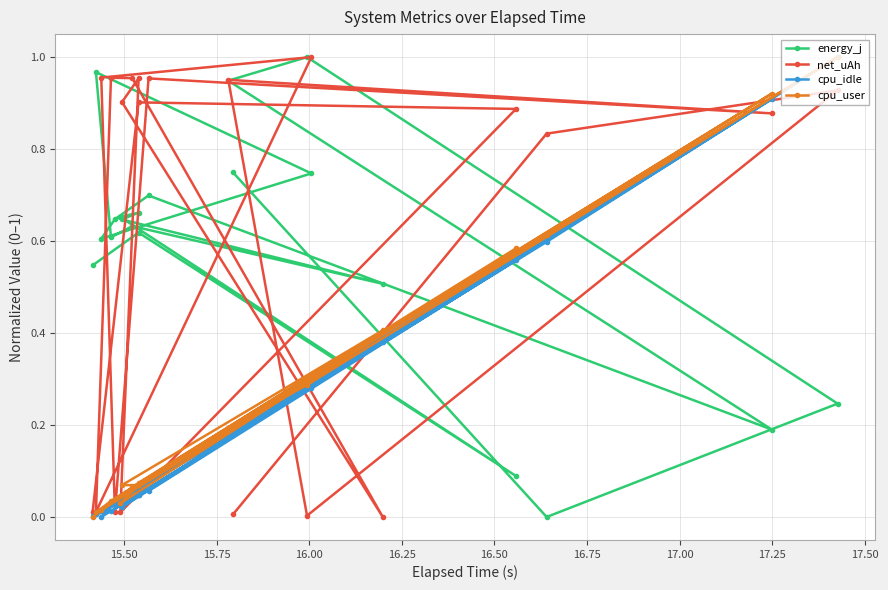

What is the label of the 15th point from the right?

16.50